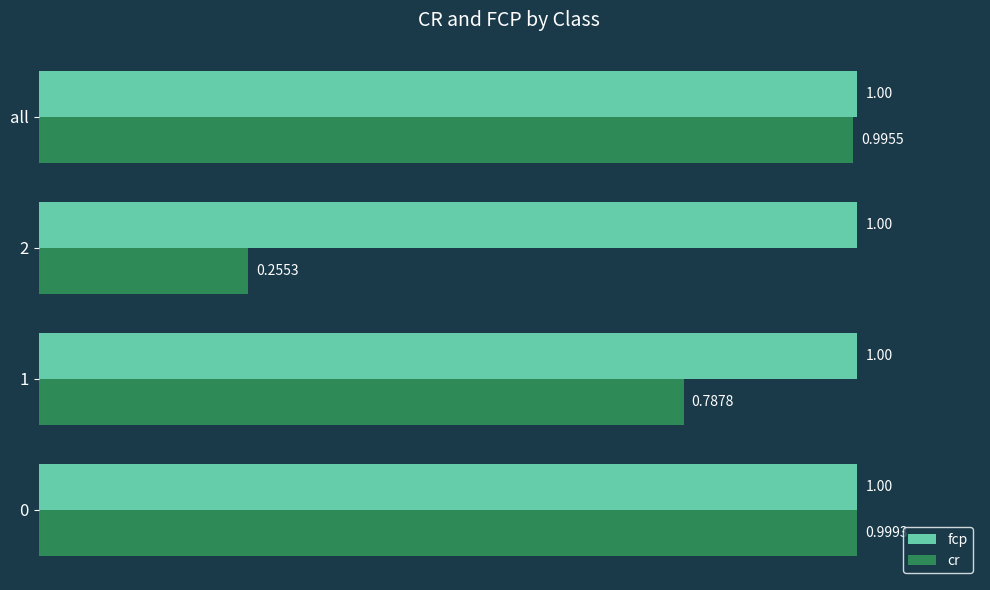

Which series has the widest spread of values?

cr